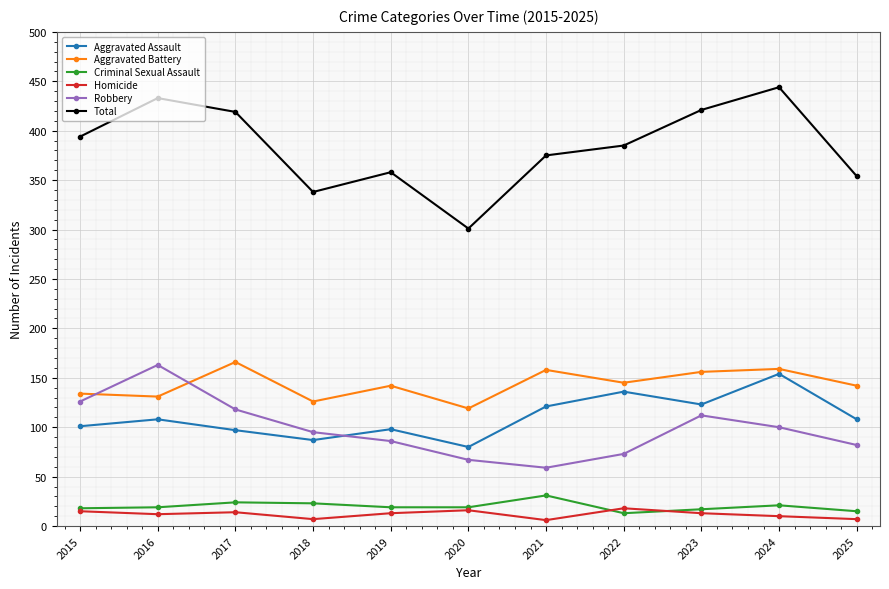

What is the value of the Robbery point at the 6th from the left?

67